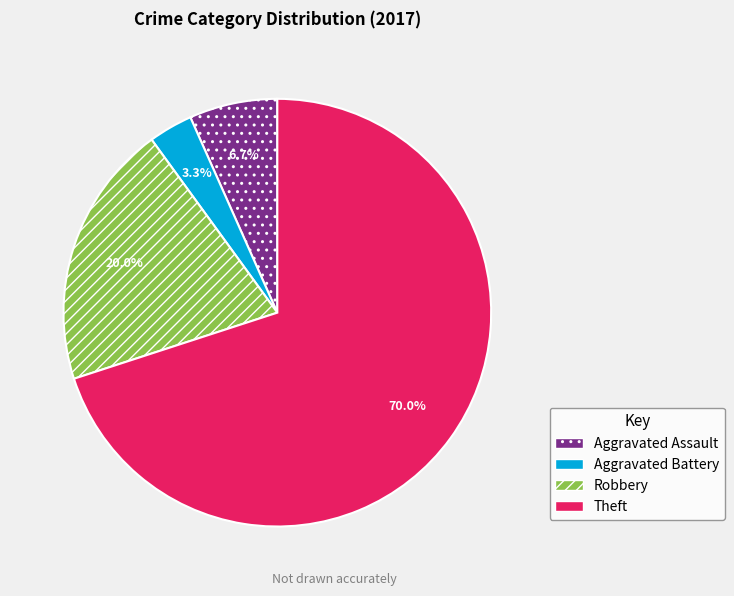

What percentage is the Theft slice, to the nearest percent?

70%